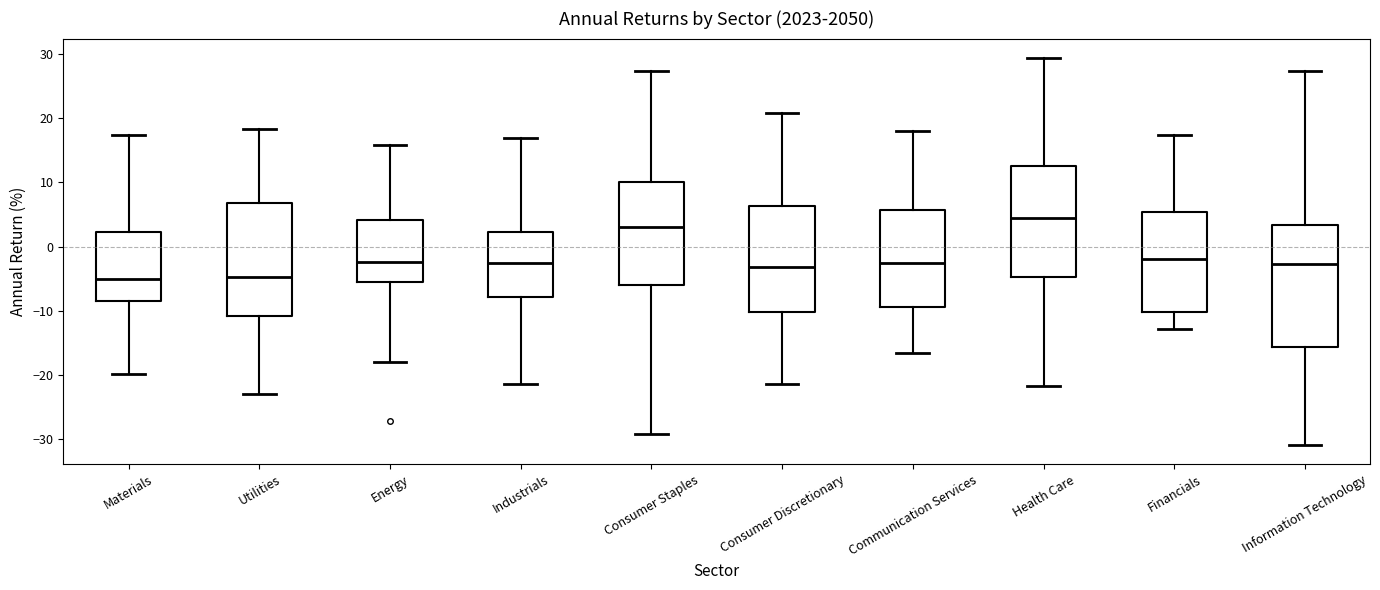

Comparing the boxes themselves (not the whiskers), which one is the tallest?

Information Technology